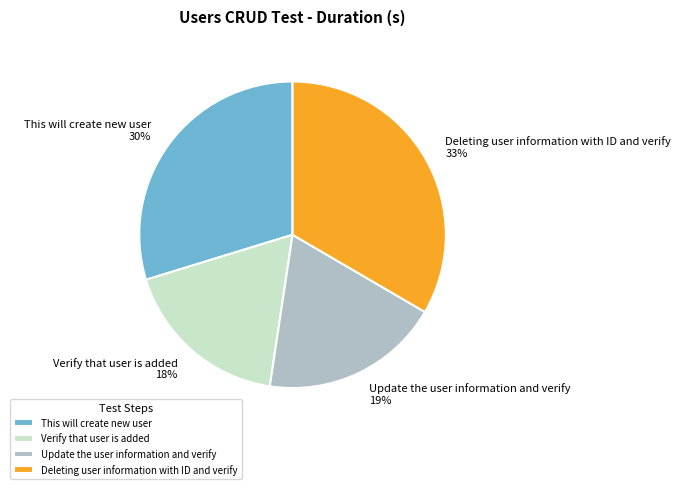

Which category has the biggest portion of the pie?

Deleting user information with ID and verify